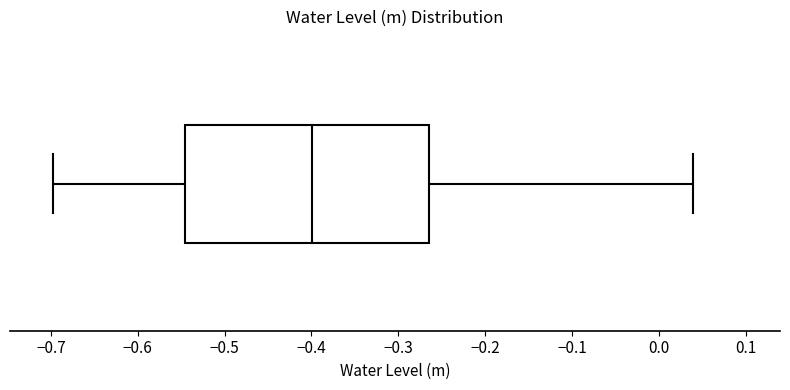

Where does the median line of the box sit on the x-axis? The values are not printed on the chart, so give them approximately, as read against the axis.

-0.40